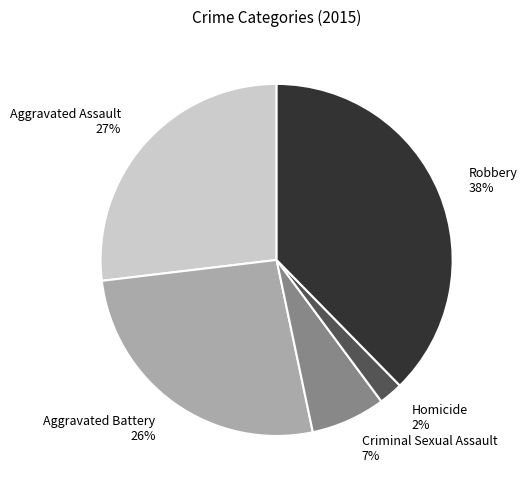

Is it true that Criminal Sexual Assault is 7% of the pie?

True